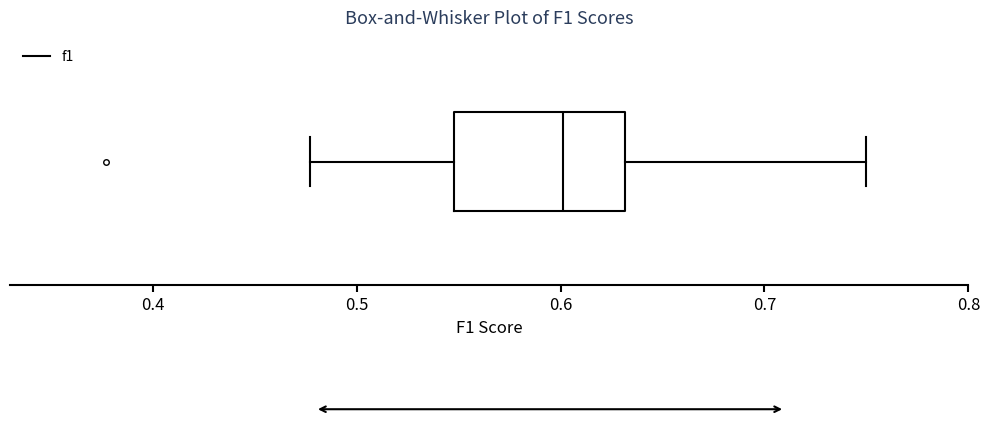

Read this box plot against the x-axis: the position of the median line, the range covered by the box, and the ends of both whiskers. The values are not printed on the chart, so give them approximately, as read against the axis.

median 0.60, box 0.55 to 0.63, whiskers 0.48 to 0.75